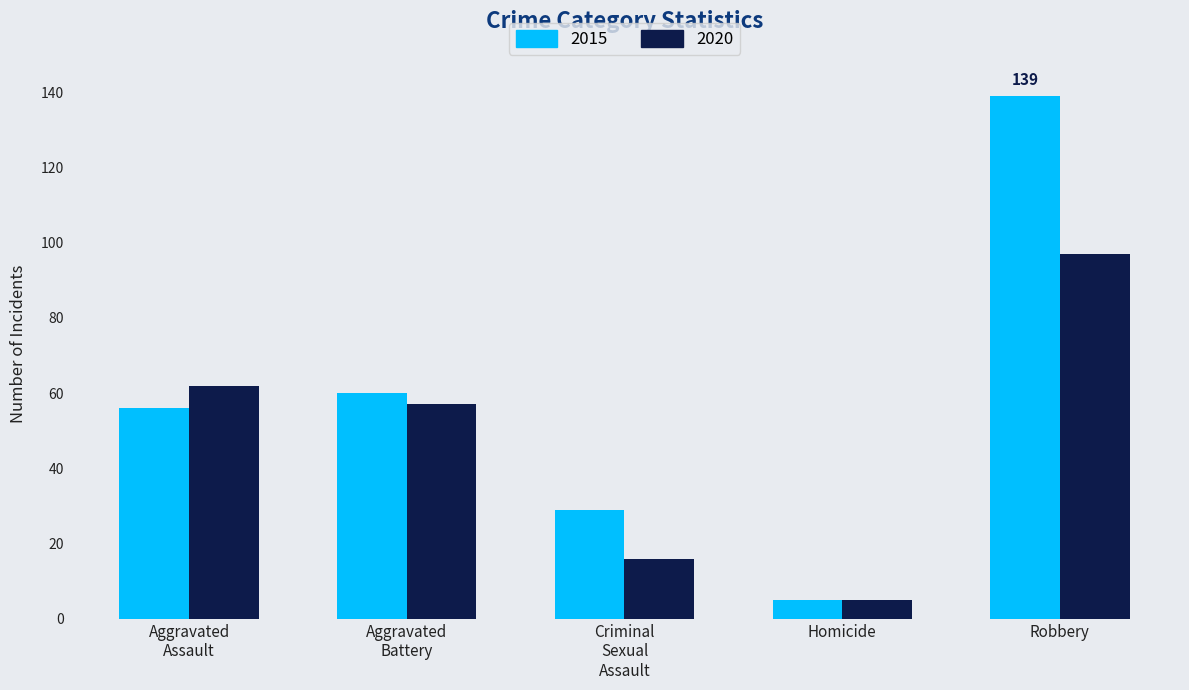

What is the sum of all 2020 values?

237